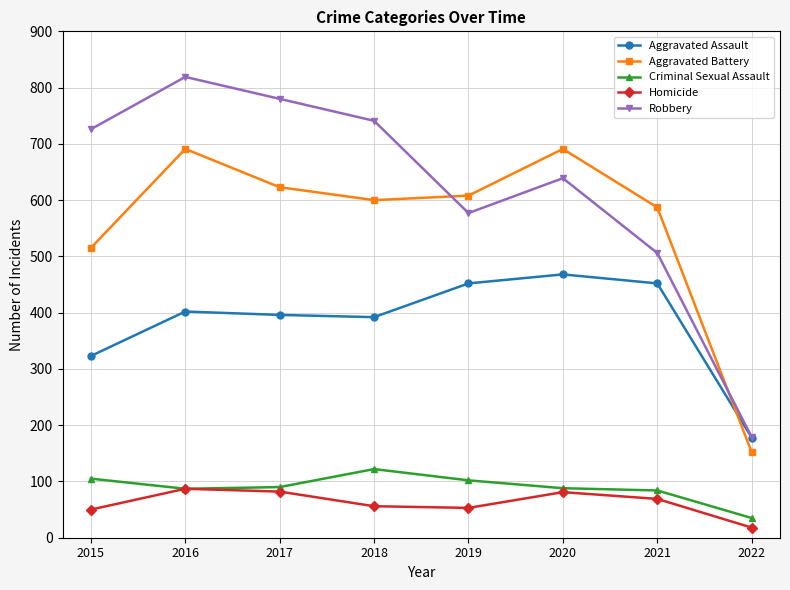

Read the Robbery value at 2016, to the nearest 50.

800